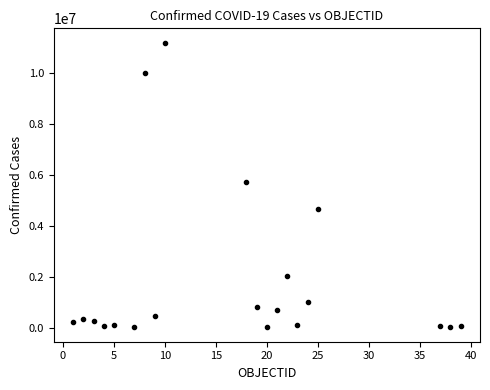

What is the range of Y values (max minus min)?

11201049